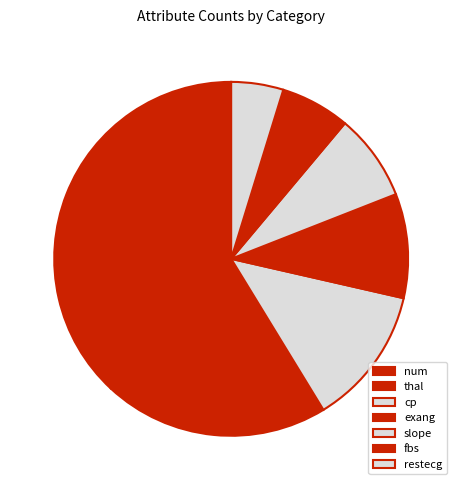

Combined, what portion of the pie is restecg and thal?

25.4%